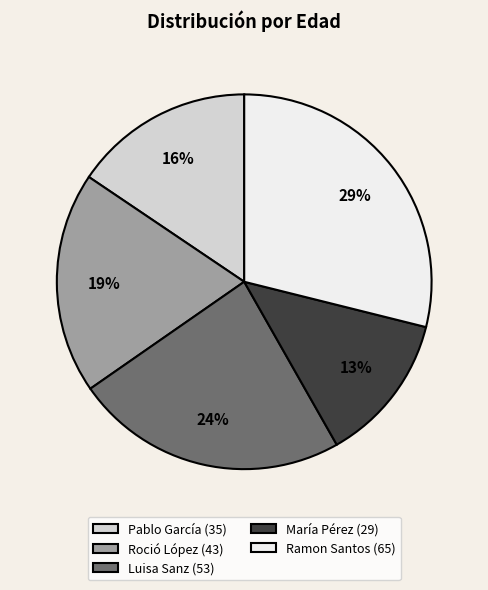

Which category has the biggest portion of the pie?

Ramon Santos